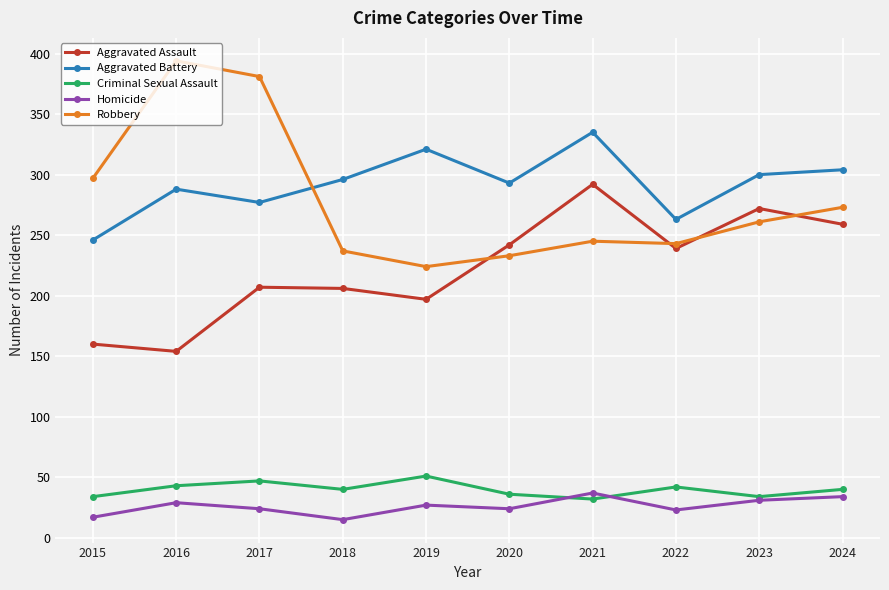

At which label does Aggravated Assault first exceed 239?

2020